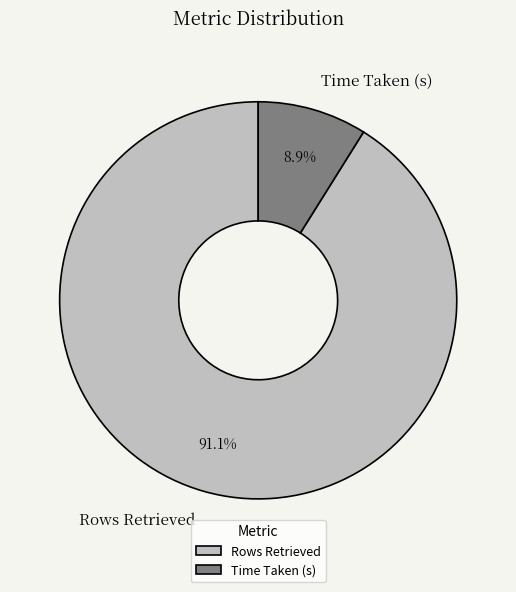

What is the largest slice in the pie chart?

Rows Retrieved